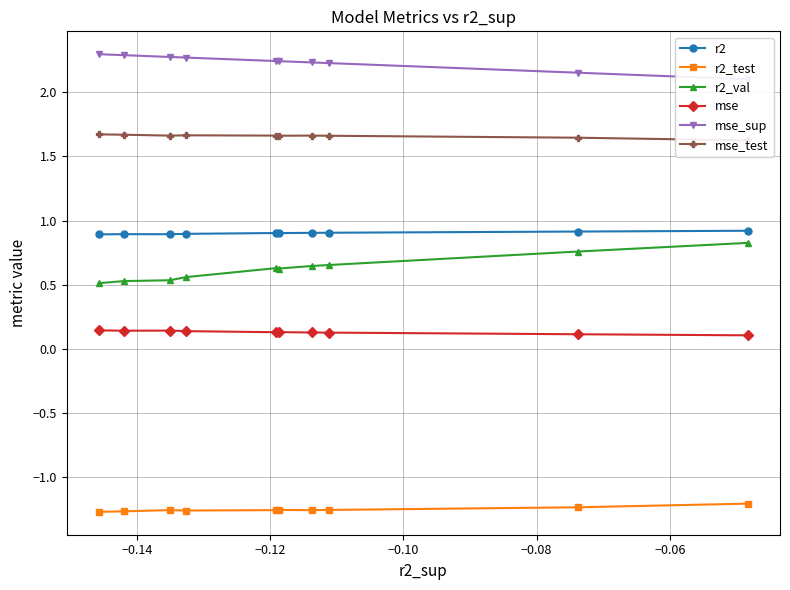

How many mse values are between 0 and 1?

10